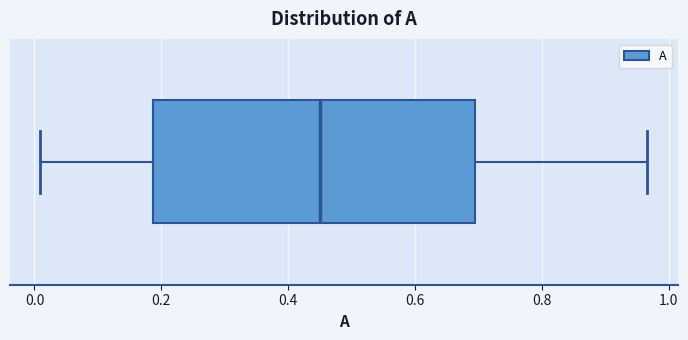

Where is the left edge of the box on the x-axis? The values are not printed on the chart, so give them approximately, as read against the axis.

0.18